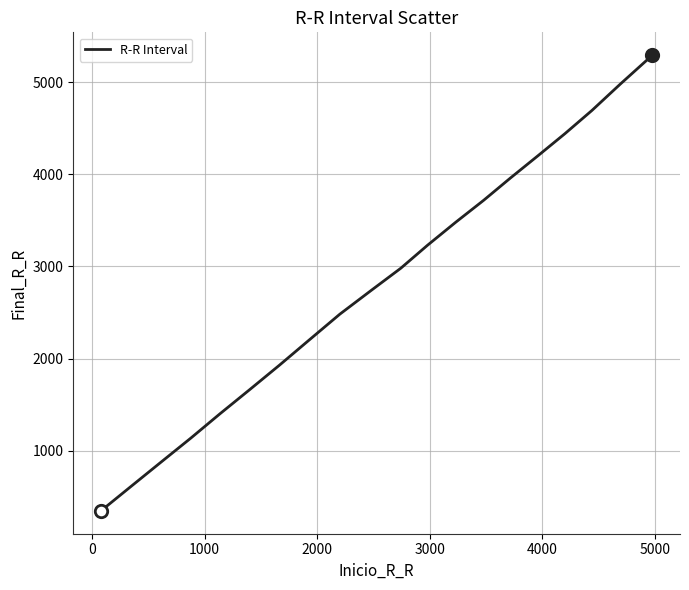

What is the minimum value shown in the chart?

346